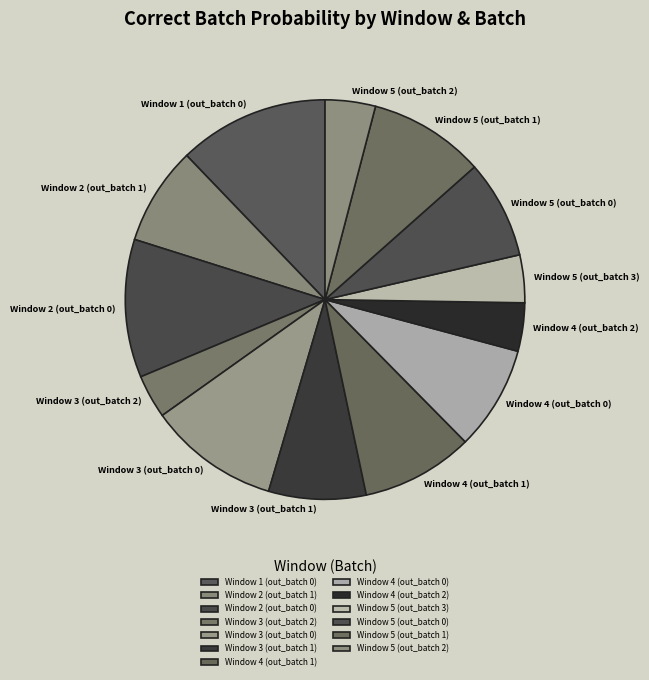

Is it true that Window 4 (out_batch 2) is 18% of the pie?

False